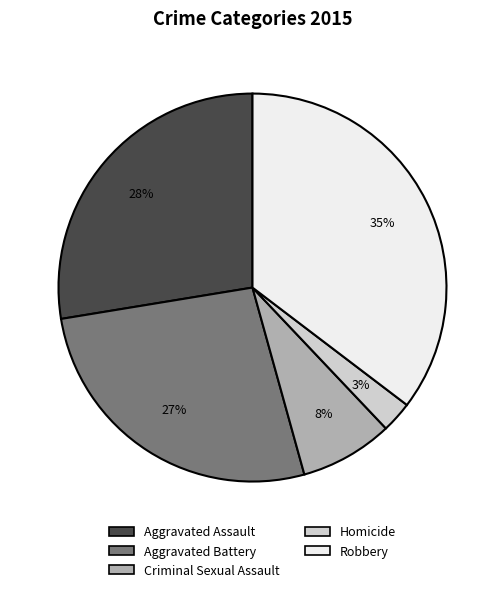

The Aggravated Assault slice represents 33% of the pie. True or false?

False